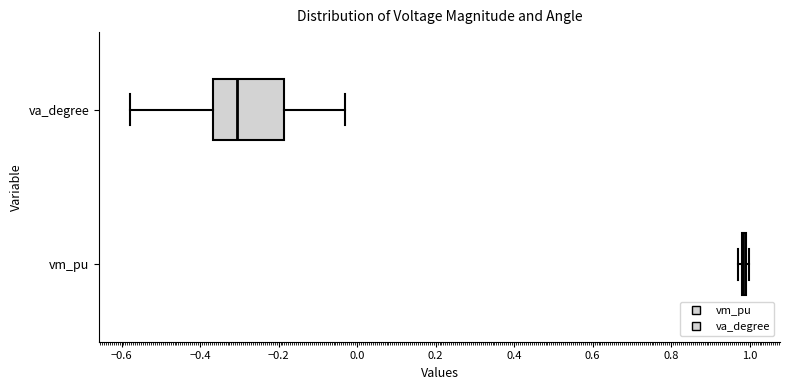

Reading bottom to top, transcribe this box plot: for each box, give where its median line is, the range the box spans, and where its two whiskers end, as read against the x-axis. The values are not printed on the chart, so give them approximately, as read against the axis.

vm_pu: box collapsed to a line at 0.98, whiskers 0.98 to 1.00
va_degree: median -0.30, box -0.36 to -0.18, whiskers -0.58 to -0.04